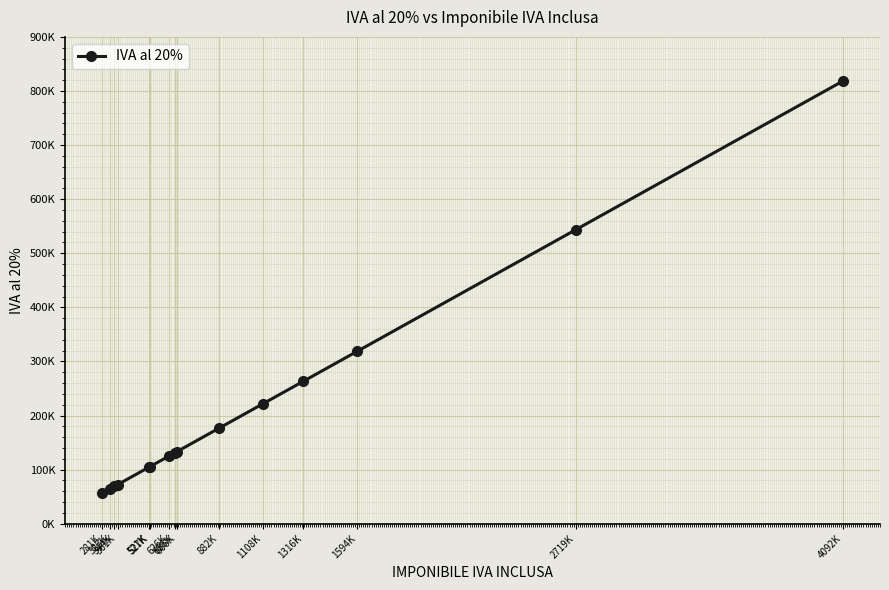

What is the difference between the values at 2719K and 281K?

487600